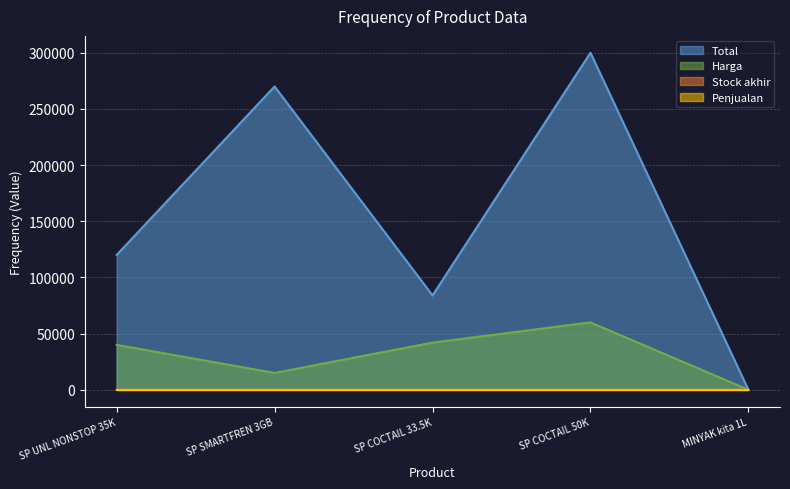

Rank the categories by Harga value from lowest to highest.

MINYAK kita 1L, SP SMARTFREN 3GB, SP UNL NONSTOP 35K, SP COCTAIL 33.5K, SP COCTAIL 50K